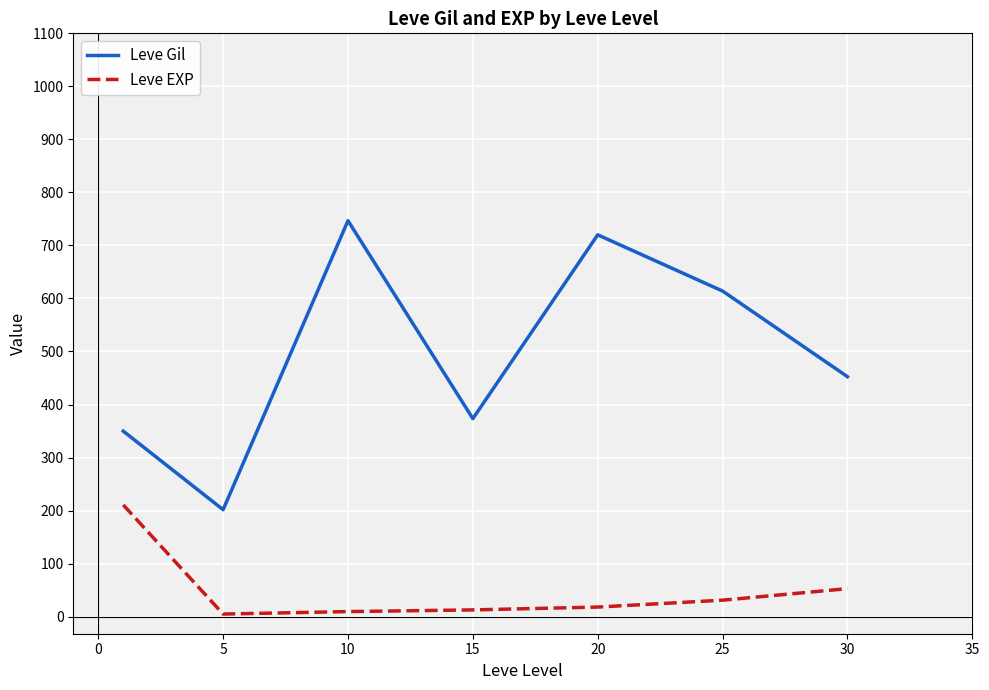

True or false: Leve EXP has more than 1 points higher than both neighbors.

False